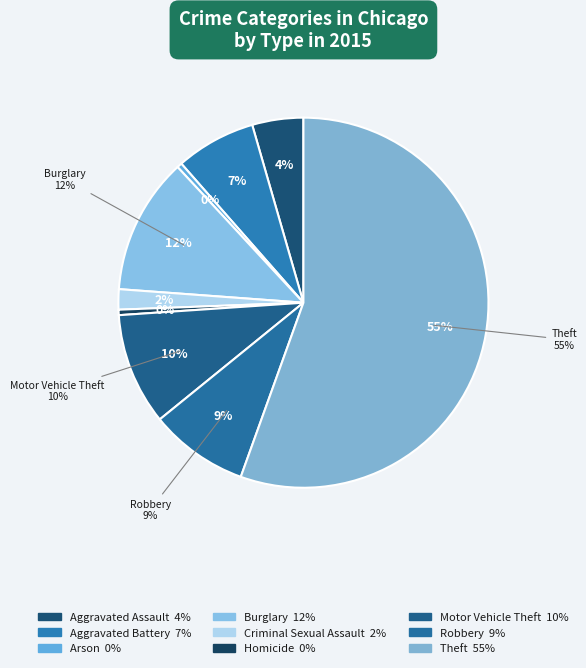

What is the ratio of the value at Burglary to the value at Arson?

27.4